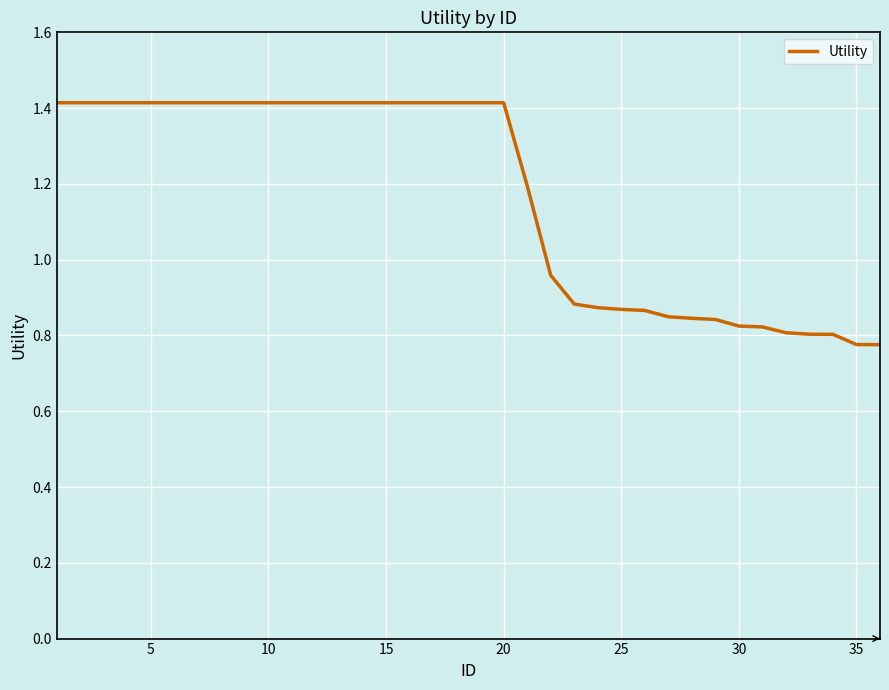

What is the maximum value shown in the chart?

1.4